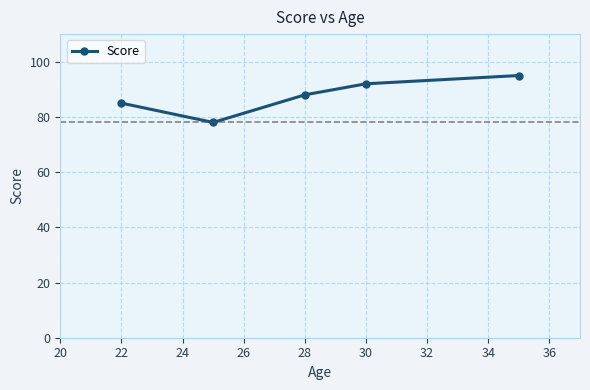

What is the minimum value shown in the chart?

78